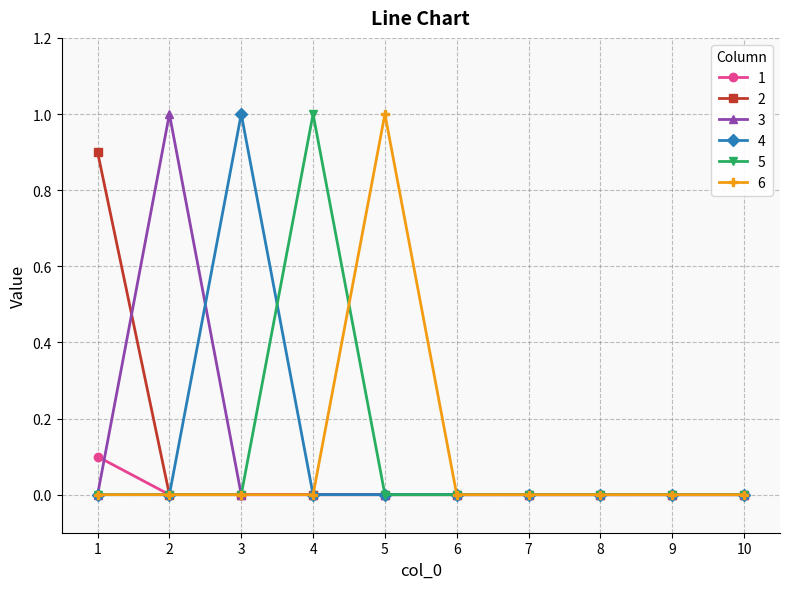

The 5 series shows -0.7 at 7. True or false?

False